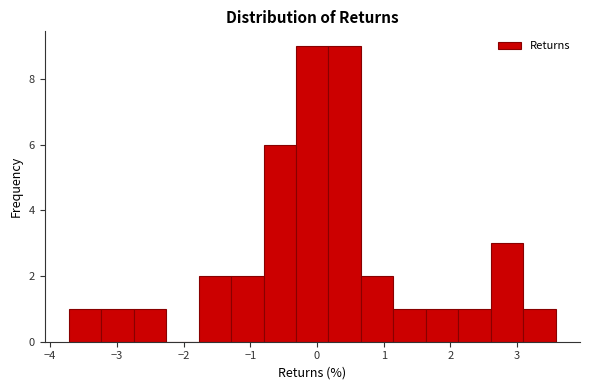

Reading left to right, list every bar in this chart as the range it spans on the x-axis followed by its height. Neither the bar edges nor the heights are printed on the chart, so give them approximately, as read against the axes.

-3.7 to -3.2: 1
-3.2 to -2.7: 1
-2.7 to -2.3: 1
-2.3 to -1.8: 0
-1.8 to -1.3: 2
-1.3 to -0.8: 2
-0.8 to -0.3: 6
-0.3 to 0.2: 9
0.2 to 0.7: 9
0.7 to 1.1: 2
1.1 to 1.6: 1
1.6 to 2.1: 1
2.1 to 2.6: 1
2.6 to 3.1: 3
3.1 to 3.6: 1